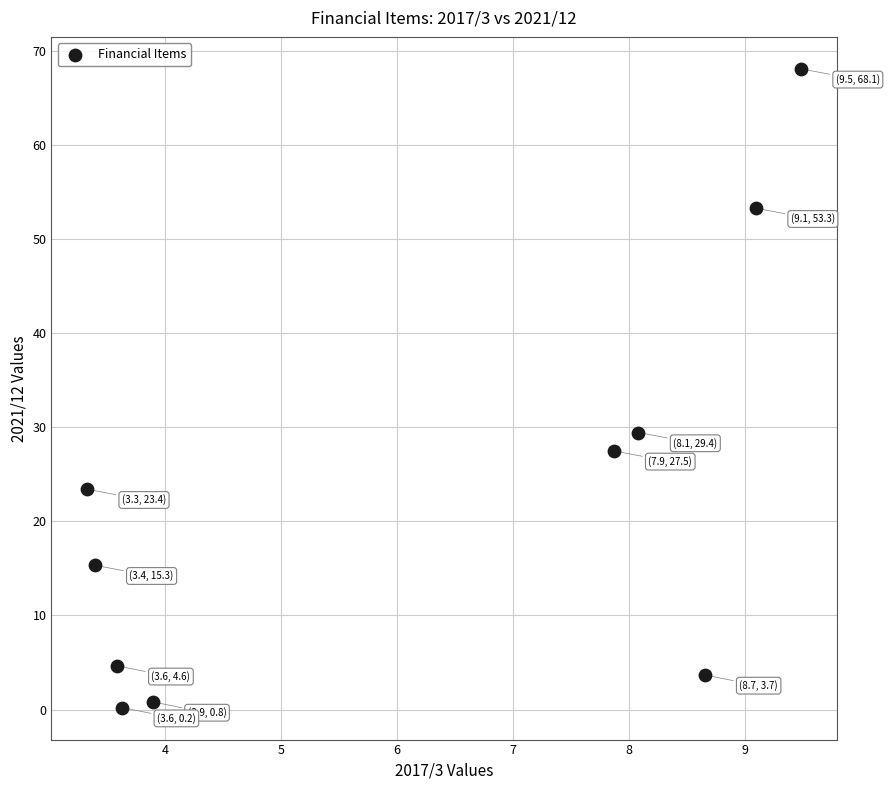

What Y value in the scatter plot is closest to 34?

29.4